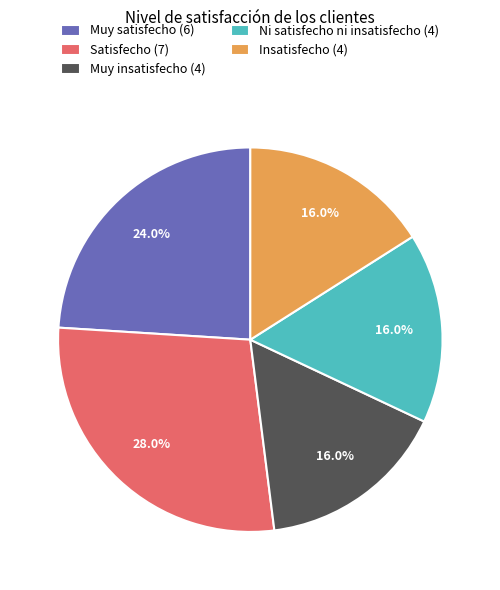

How many segments does this pie chart have?

5